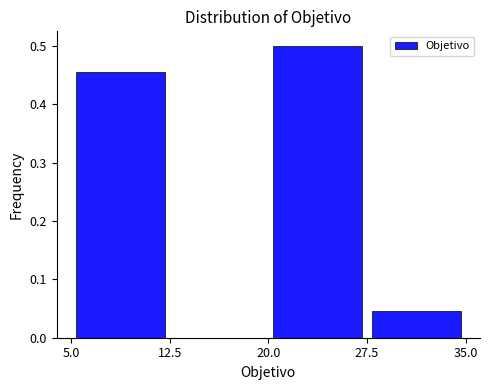

Reading left to right, transcribe this chart: for each bar, give the range it covers on the x-axis and its height. The values are not printed on the chart, so give them approximately, as read against the axis.

5.0 to 12.5: 0.45
12.5 to 20.0: 0
20.0 to 27.5: 0.50
27.5 to 35.0: 0.05